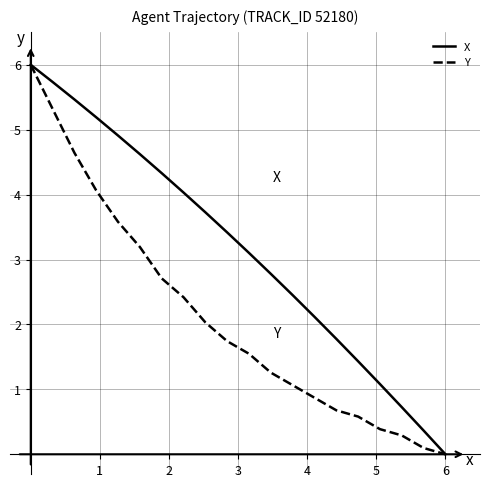

Rank the series by their average value, from lowest to highest.

Y, X